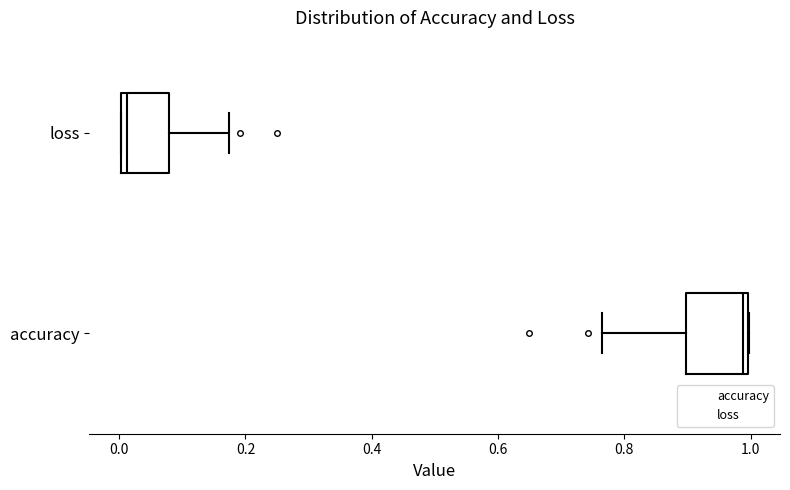

Reading bottom to top, read every box against the x-axis: the position of its median line, the range the box covers, and the ends of its whiskers. The values are not printed on the chart, so give them approximately, as read against the axis.

accuracy: median 0.98, box 0.90 to 1.00, whiskers 0.76 to 1.00
loss: median 0.02, box 0.00 to 0.08, whiskers 0.00 to 0.18